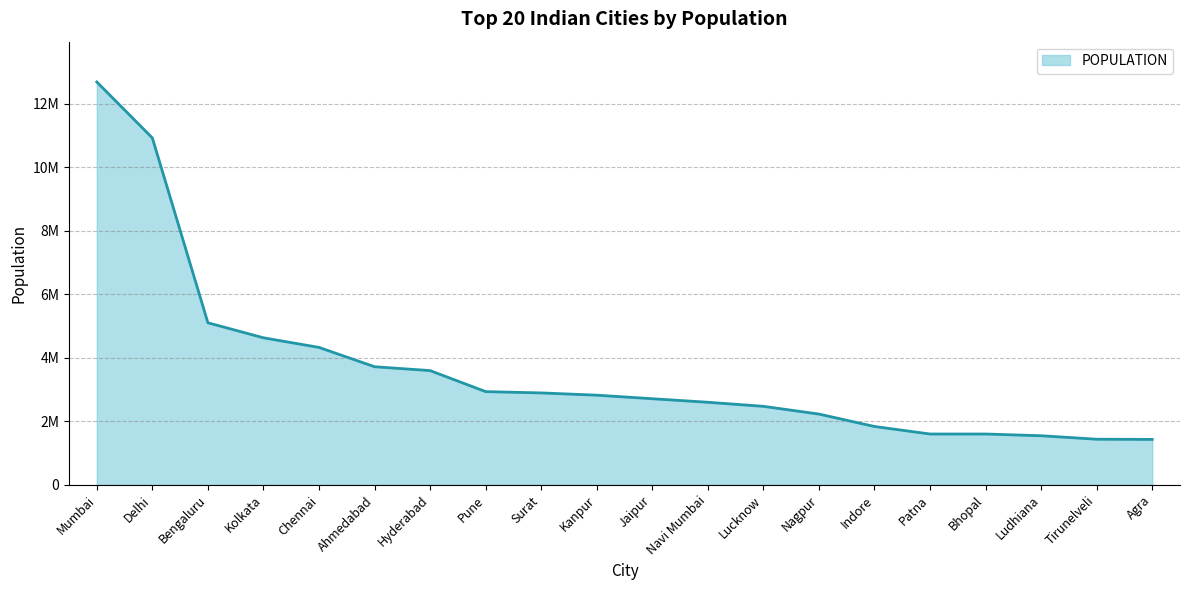

Rank the categories by value from lowest to highest.

Agra, Tirunelveli, Ludhiana, Bhopal, Patna, Indore, Nagpur, Lucknow, Navi Mumbai, Jaipur, Kanpur, Surat, Pune, Hyderabad, Ahmedabad, Chennai, Kolkata, Bengaluru, Delhi, Mumbai